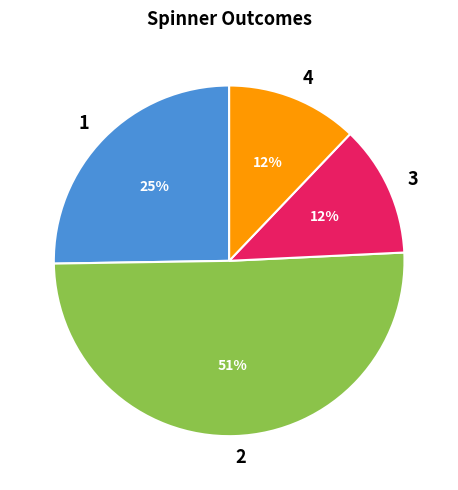

To the nearest percent, what is the average slice percentage?

25%